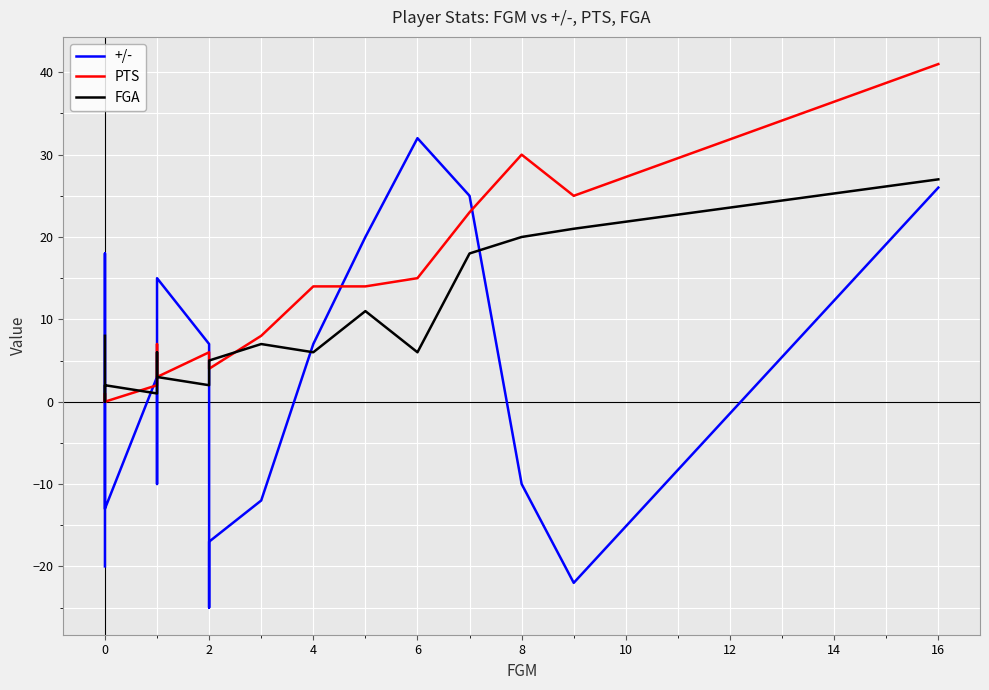

List the series in order of their peak value, lowest first.

FGA, +/-, PTS